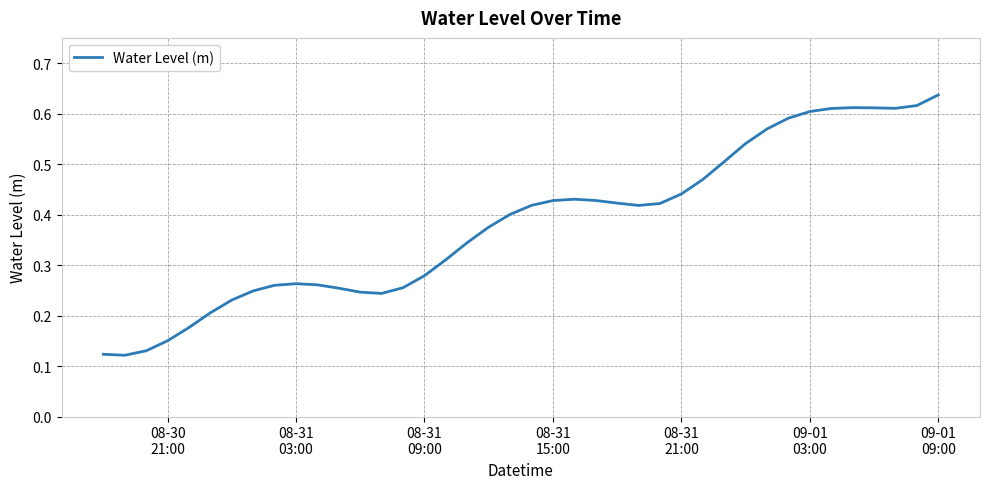

Is this an area chart (filled region under the line)?

No